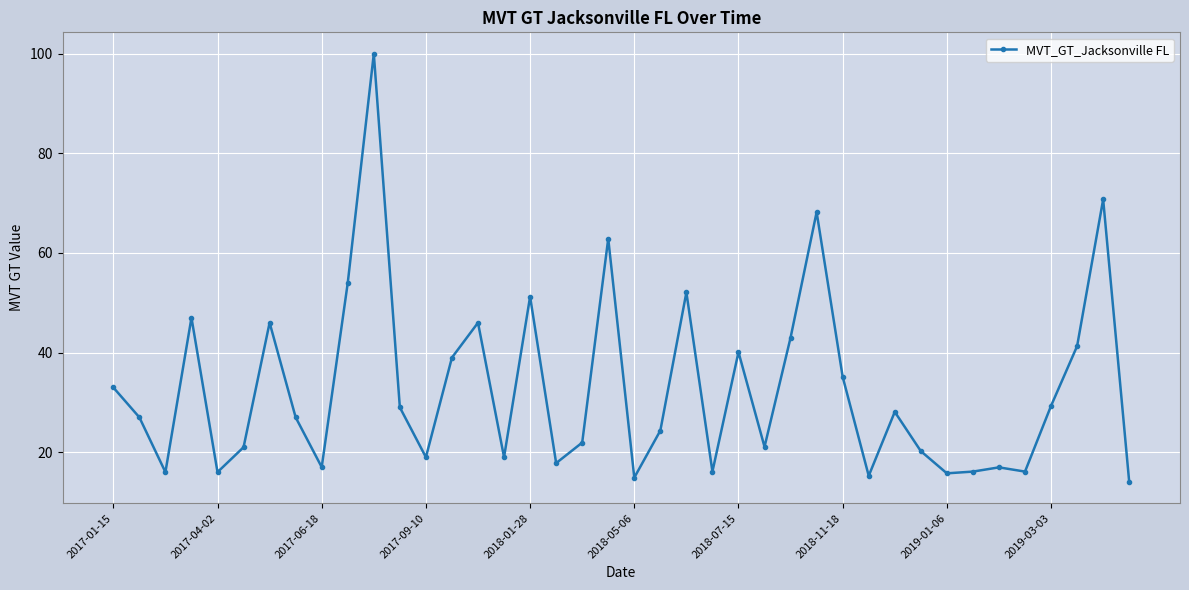

What is the minimum value shown in the chart?

14.1